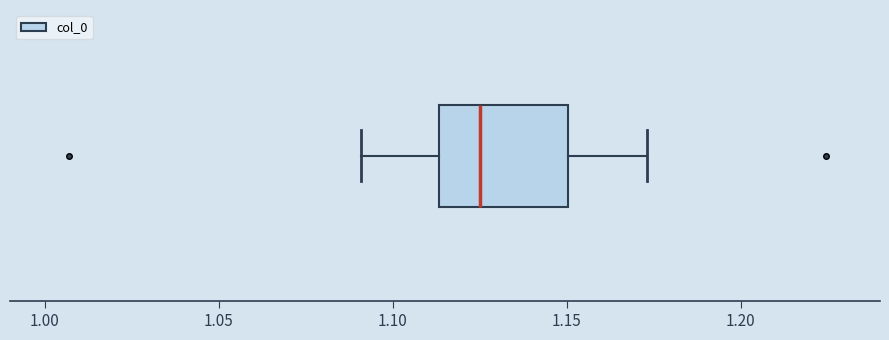

Transcribe this box plot: give where the median line is, the range the box spans, and where the two whiskers end, as read against the x-axis. The values are not printed on the chart, so give them approximately, as read against the axis.

median 1.125, box 1.115 to 1.150, whiskers 1.090 to 1.175